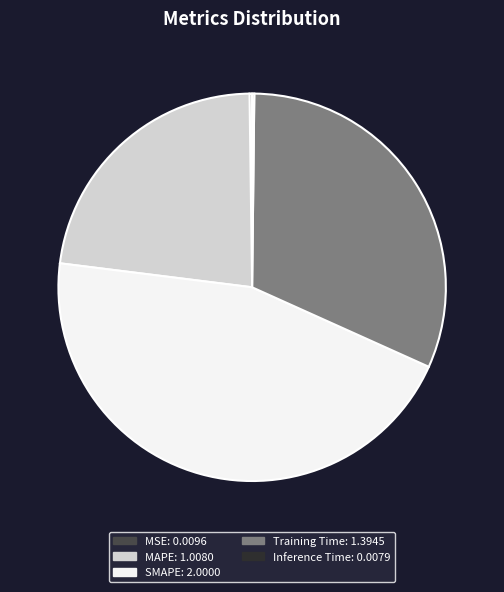

Is it true that MAPE is 23% of the pie?

True